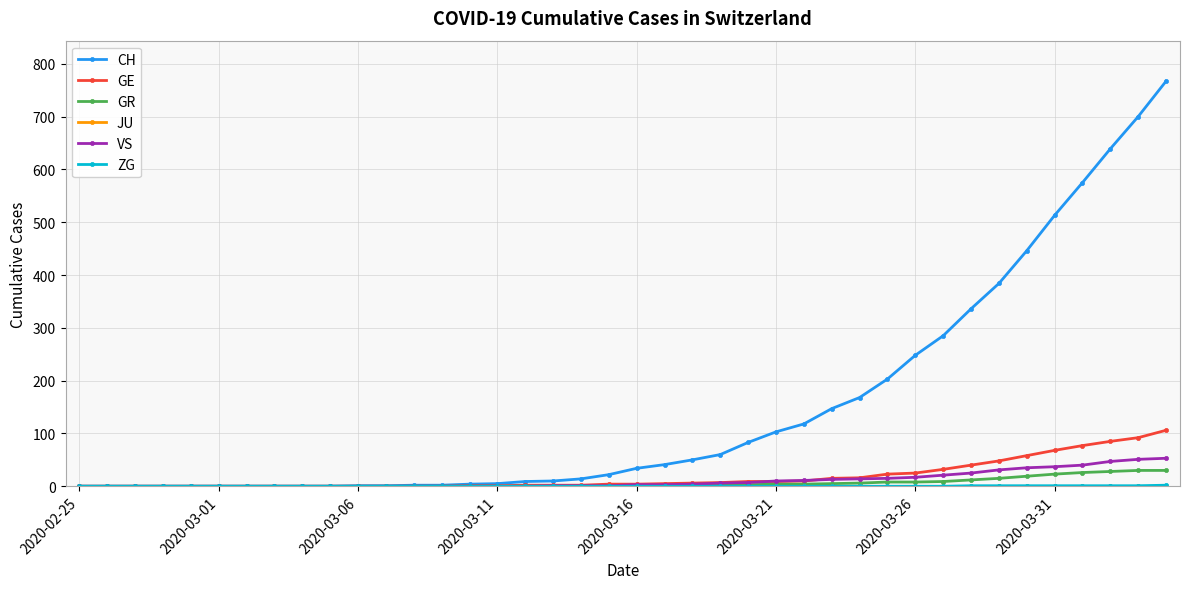

Which series has the largest total across all categories?

CH